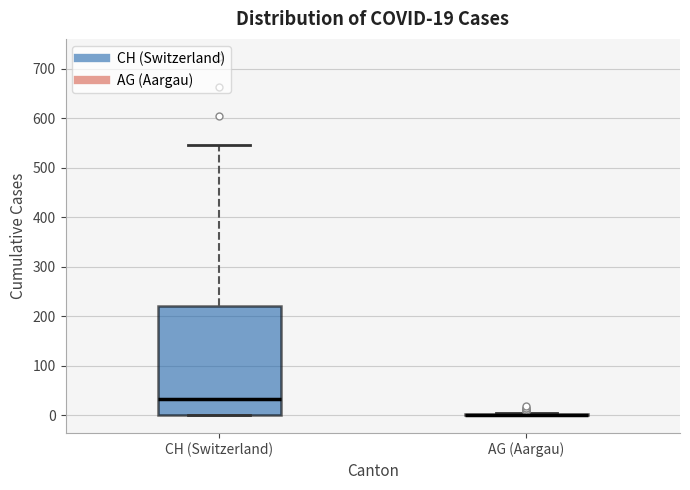

Which box is the tallest, from its lower edge to its upper edge?

CH (Switzerland)